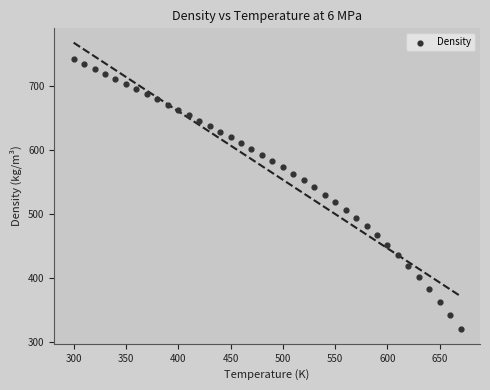

What is the range of X values (max minus min)?

370.0